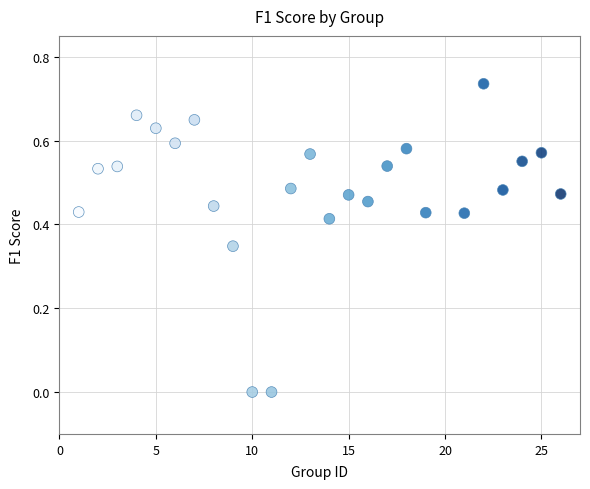

What is the range of X values (max minus min)?

25.0